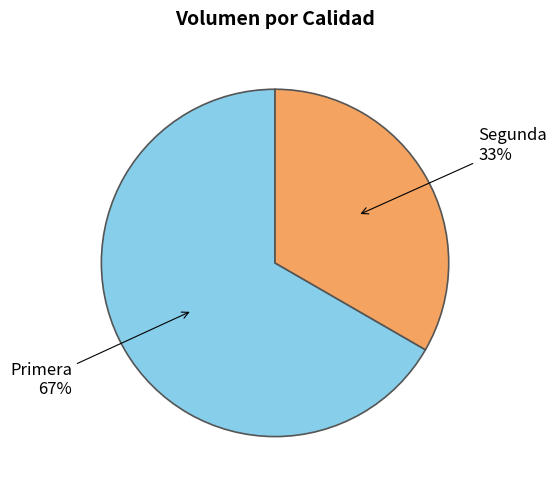

To the nearest percent, what is the average slice percentage?

50%